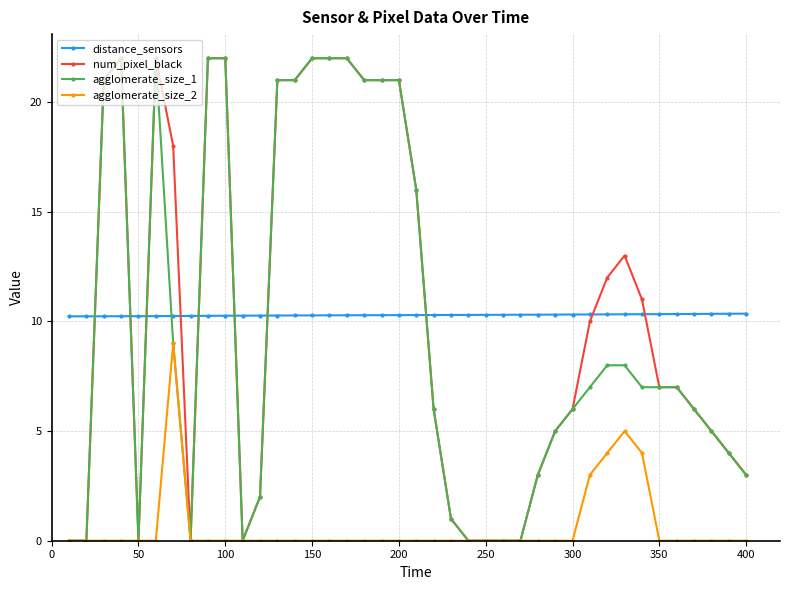

Which series ends up on top after the final intersection of agglomerate_size_1 and distance_sensors?

distance_sensors